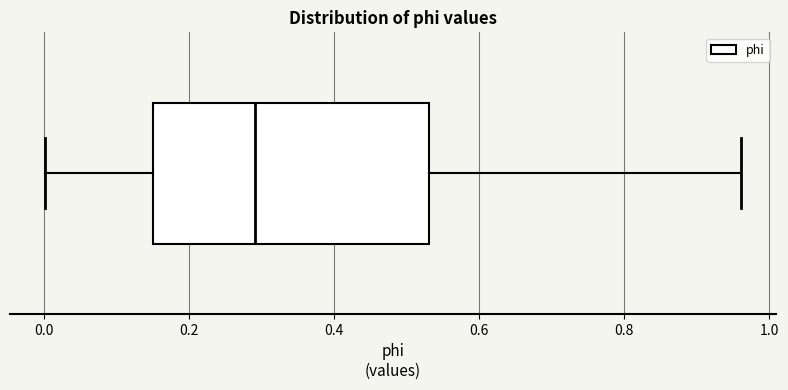

Transcribe this box plot: give where the median line is, the range the box spans, and where the two whiskers end, as read against the x-axis. The values are not printed on the chart, so give them approximately, as read against the axis.

median 0.30, box 0.16 to 0.54, whiskers 0.00 to 0.96